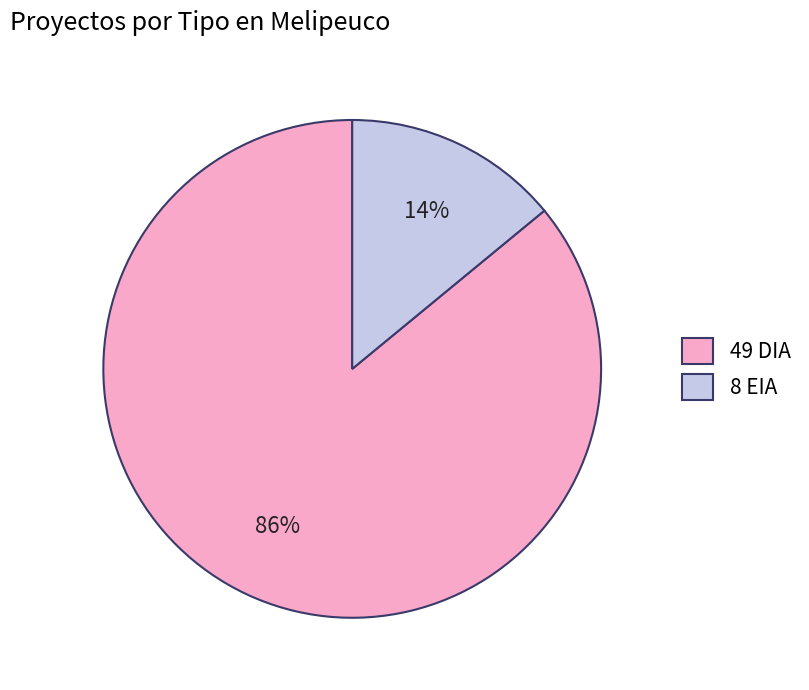

To the nearest percent, what is the average slice percentage?

50%